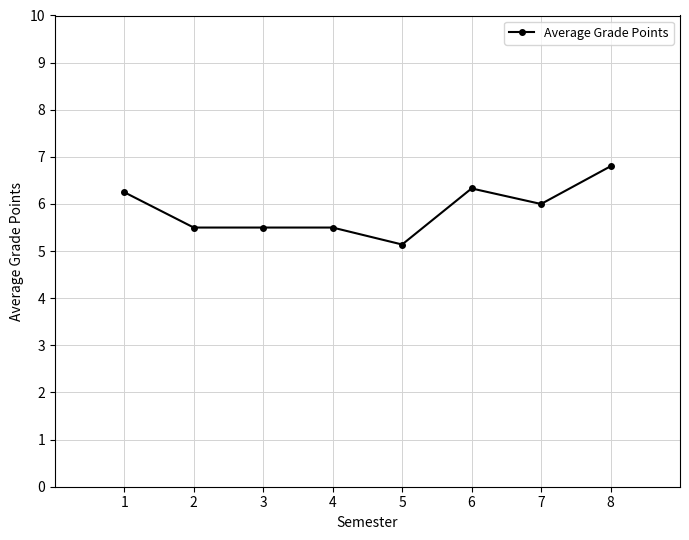

How many values are below 6?

4